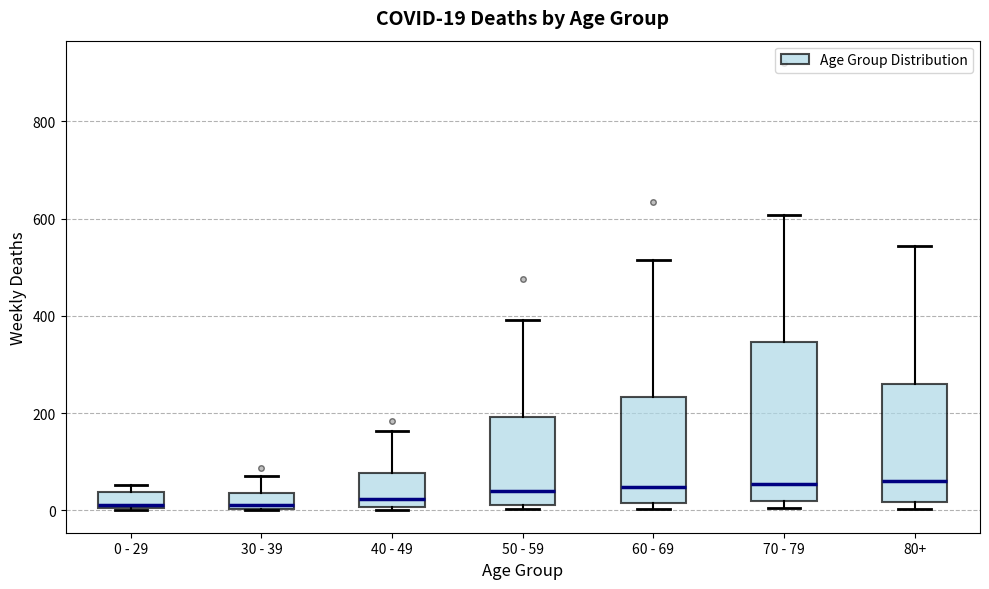

Comparing the boxes themselves (not the whiskers), which one is the tallest?

70 - 79